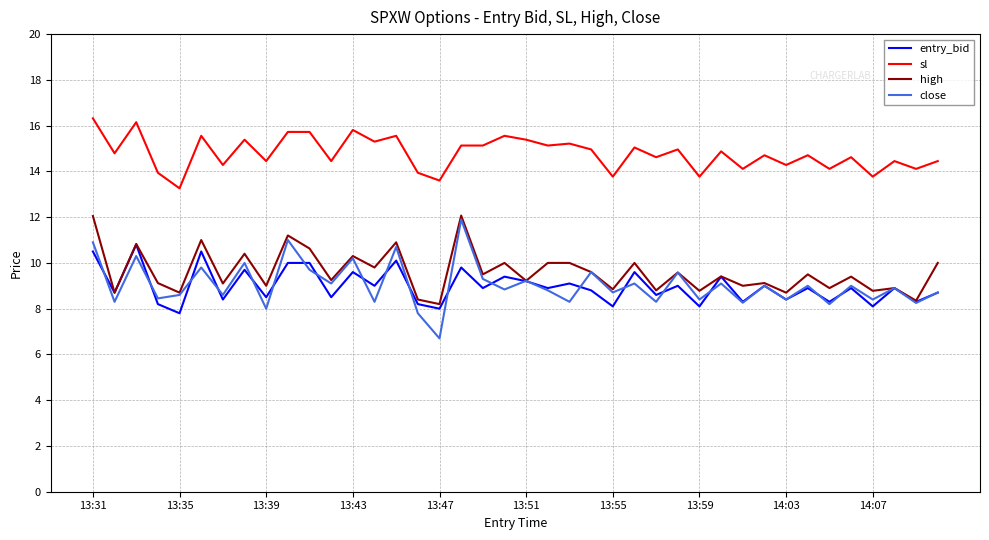

List the series in order of their peak value, lowest first.

entry_bid, close, high, sl